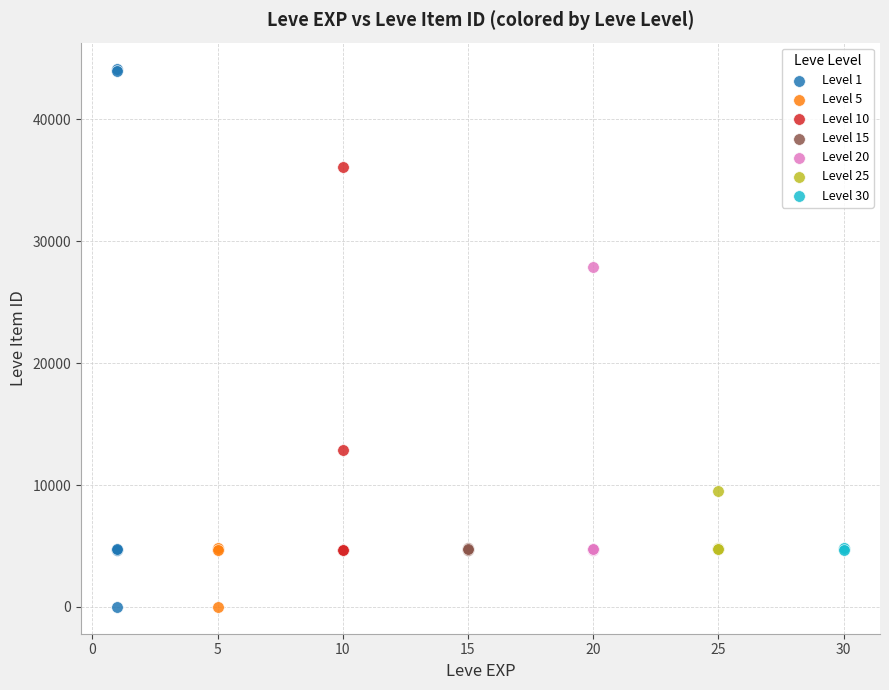

Which series contains the highest Y value?

Level 1